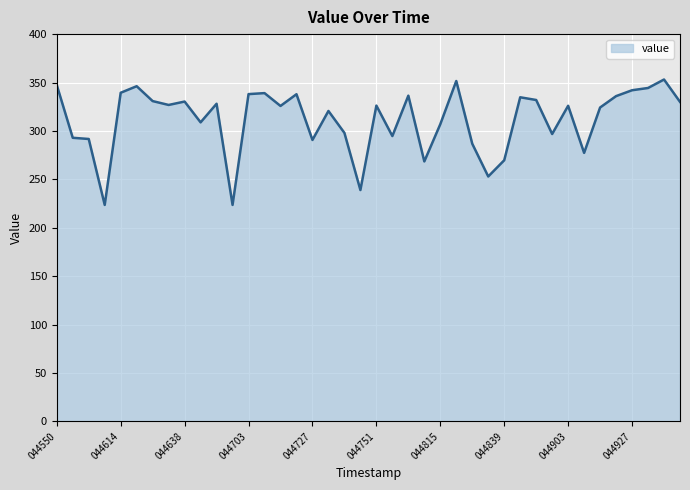

What is the greatest value displayed?

353.1